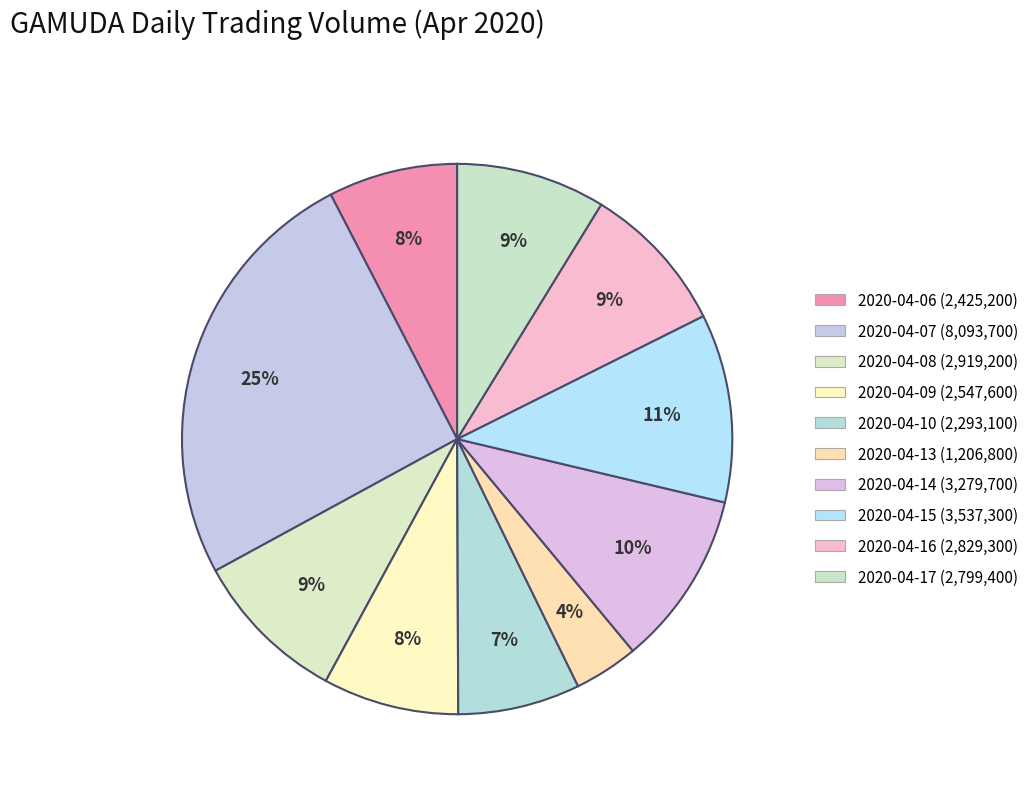

Is it true that 2020-04-16 is 22% of the pie?

False